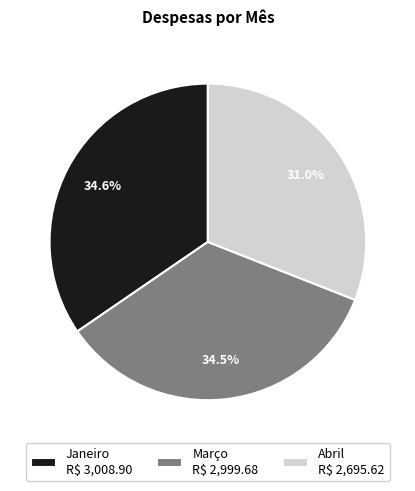

Does any single category account for the majority?

No